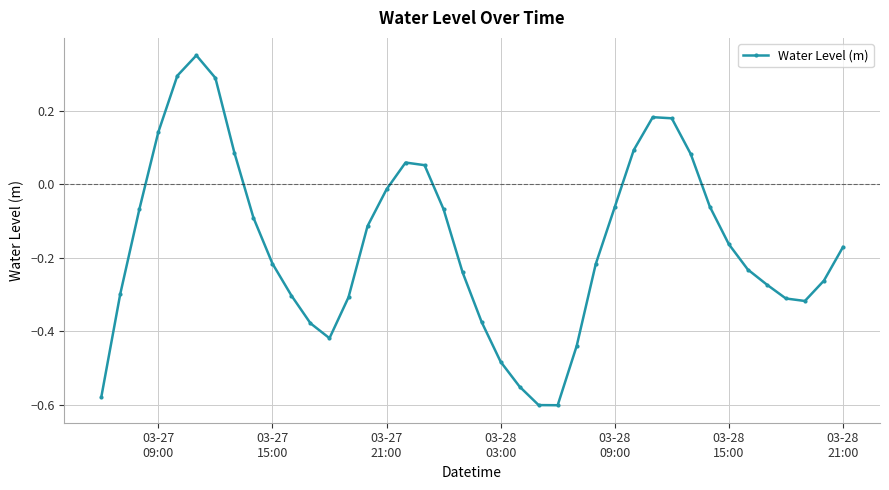

How many interior local valleys (lower than both neighbors) does the data have?

3